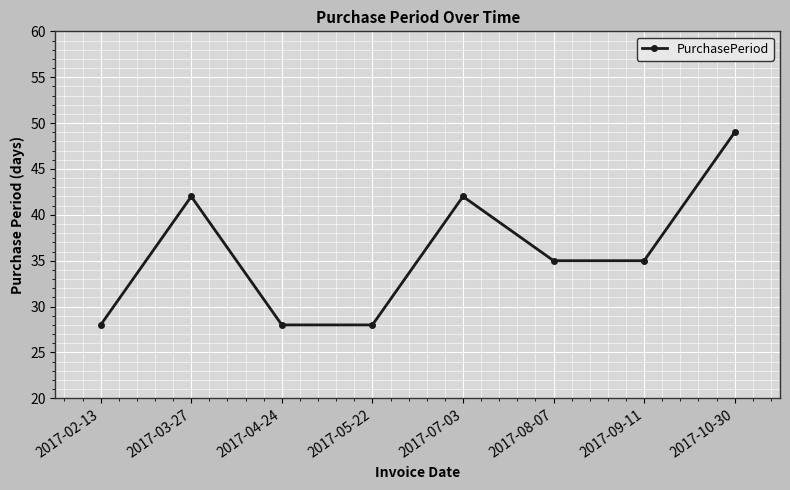

Which has a higher value, 2017-03-27 or 2017-05-22?

2017-03-27